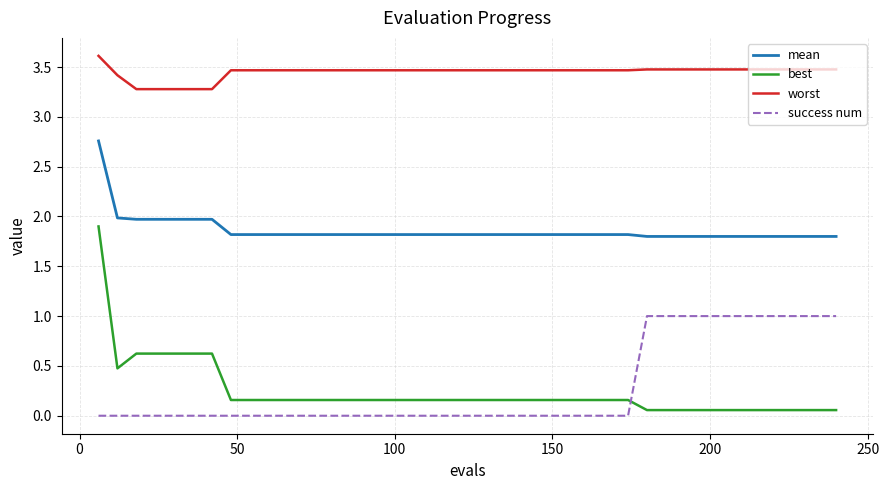

Rank the series by their maximum value, from lowest to highest.

success num, best, mean, worst